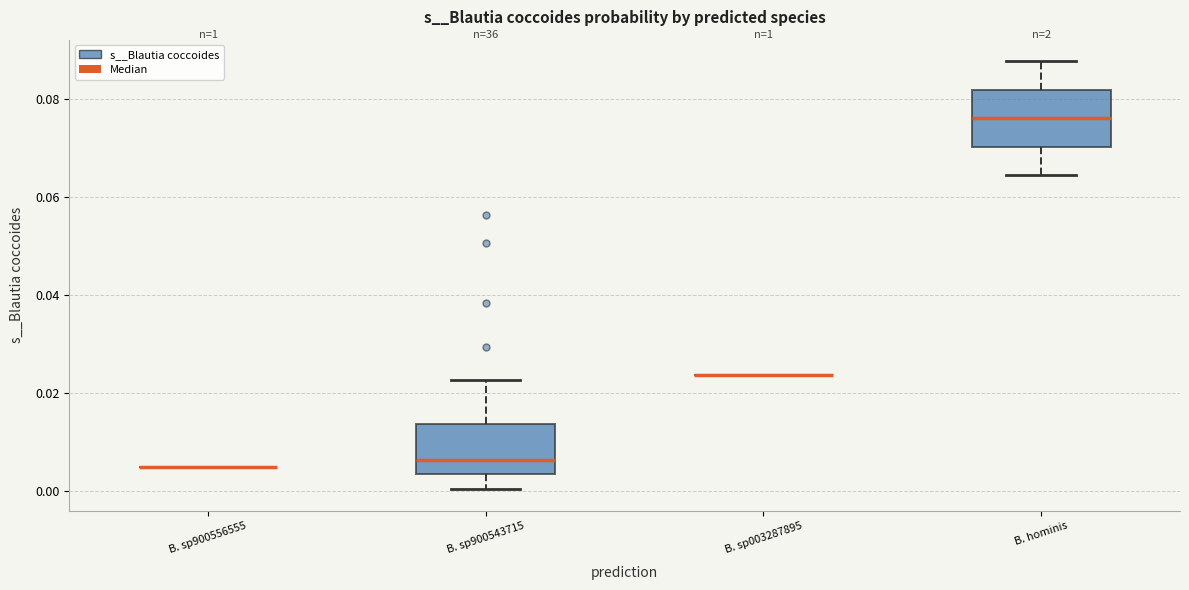

Reading left to right, read every box against the y-axis: the position of its median line, the range the box covers, and the ends of its whiskers. The values are not printed on the chart, so give them approximately, as read against the axis.

B. sp900556555: box collapsed to a line at 0.004, whiskers 0.004 to 0.004
B. sp900543715: median 0.006, box 0.004 to 0.014, whiskers 0.000 to 0.022
B. sp003287895: box collapsed to a line at 0.024, whiskers 0.024 to 0.024
B. hominis: median 0.076, box 0.070 to 0.082, whiskers 0.064 to 0.088